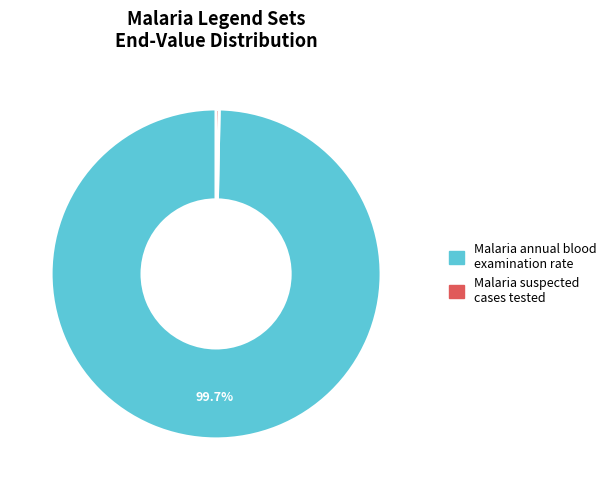

Is there any slice that represents more than half of the pie?

Yes